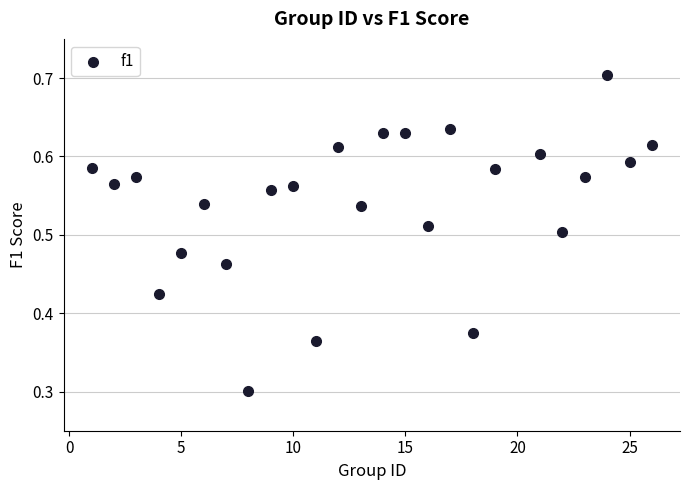

What is the range of X values (max minus min)?

25.0